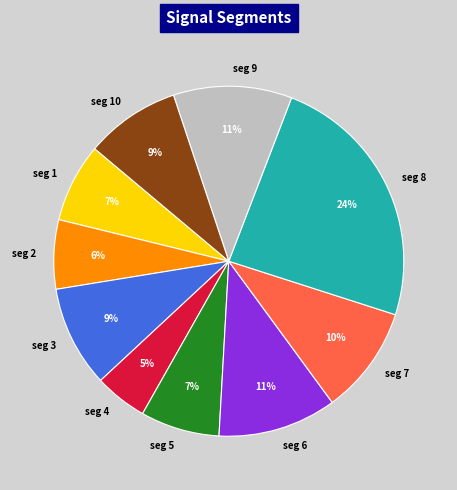

Is it true that seg 4 is 5% of the pie?

True